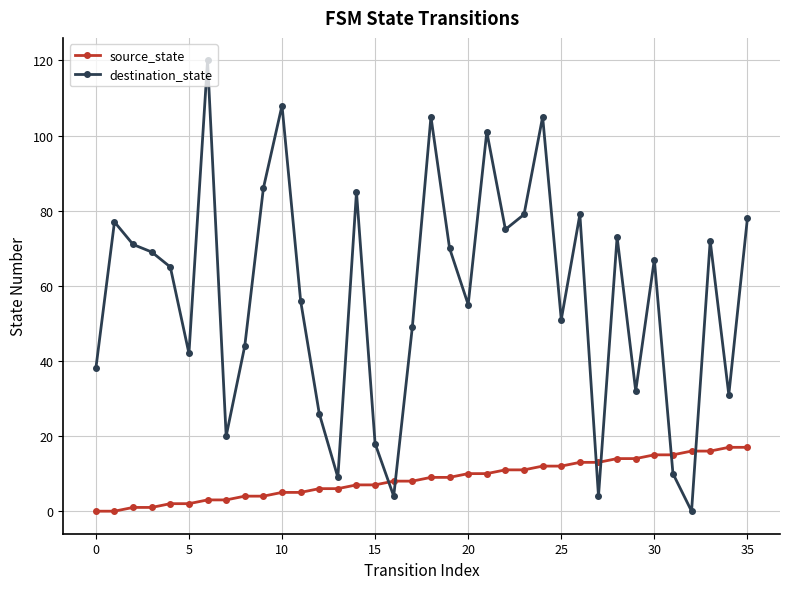

Which series has the largest total across all categories?

destination_state